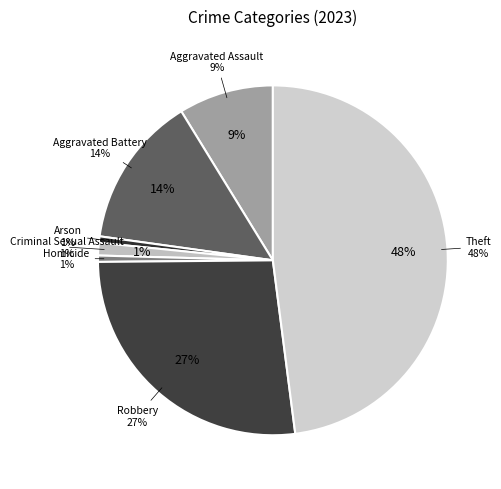

Count the number of slices in the pie.

7